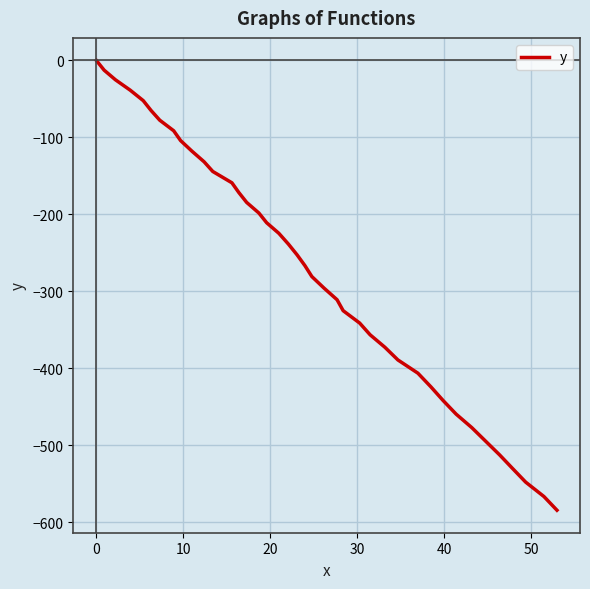

What is the minimum value shown in the chart?

-584.3